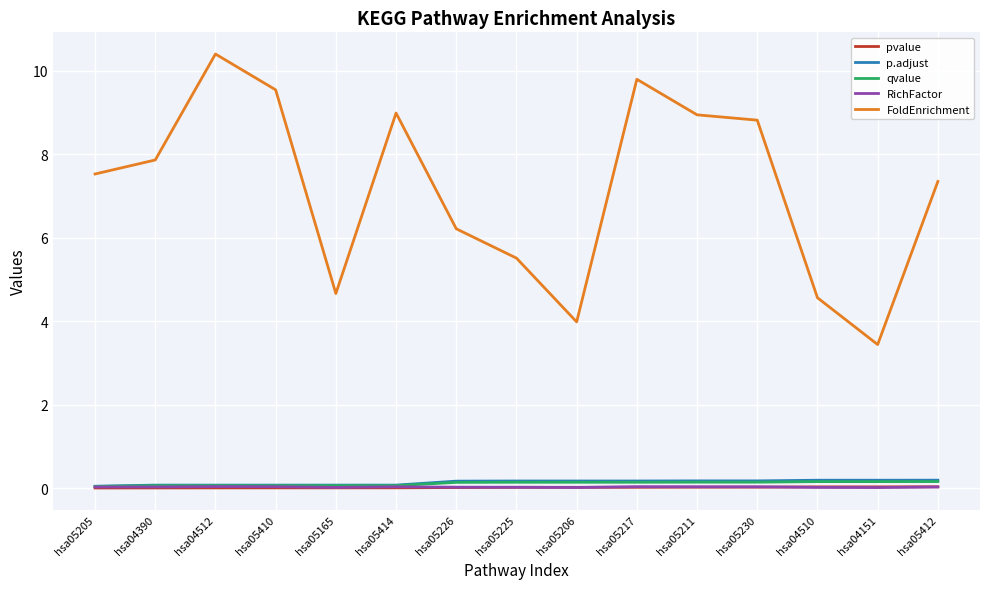

What is the difference between the maximum and minimum values in the p.adjust series?

0.1